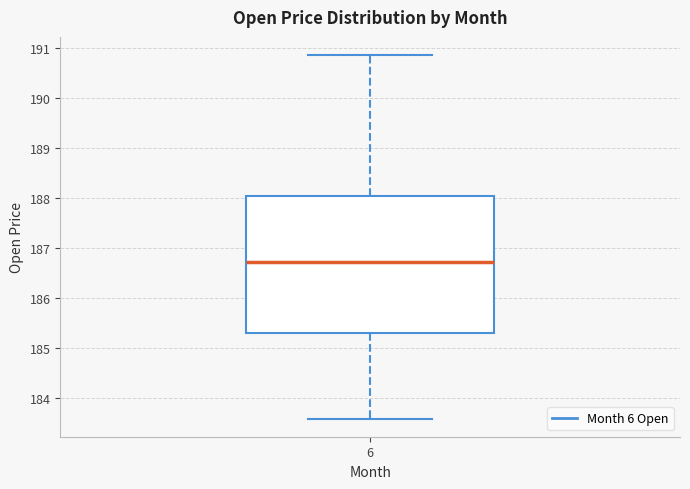

Read this box plot against the y-axis: the position of the median line, the range covered by the box, and the ends of both whiskers. The values are not printed on the chart, so give them approximately, as read against the axis.

median 186.7, box 185.3 to 188.0, whiskers 183.6 to 190.9